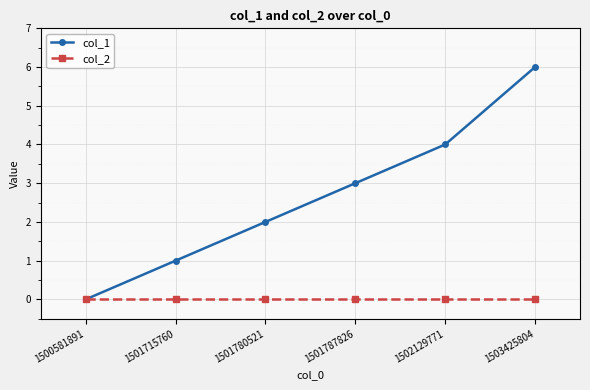

Reading left to right, extract all data points from this chart.

col_1: 1500581891=0	1501715760=1	1501780521=2	1501787826=3	1502129771=4	1503425804=6
col_2: 1500581891=0	1501715760=0	1501780521=0	1501787826=0	1502129771=0	1503425804=0